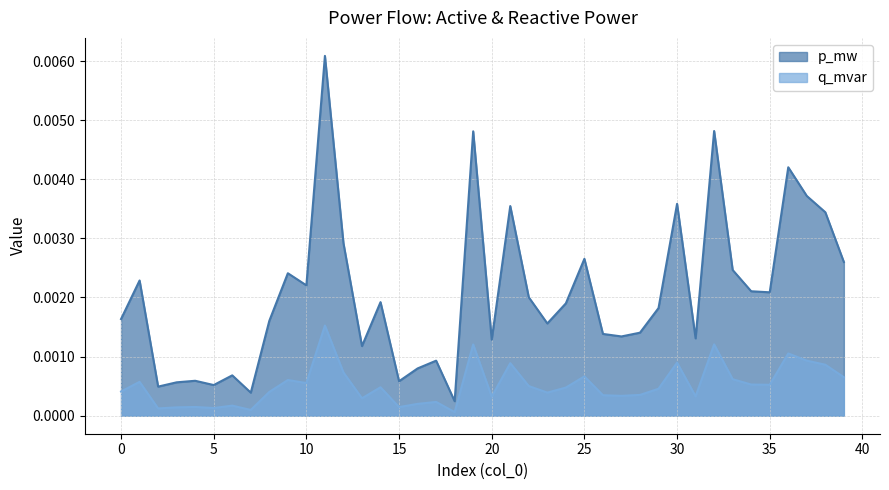

True or false: p_mw and q_mvar cross at least once.

False